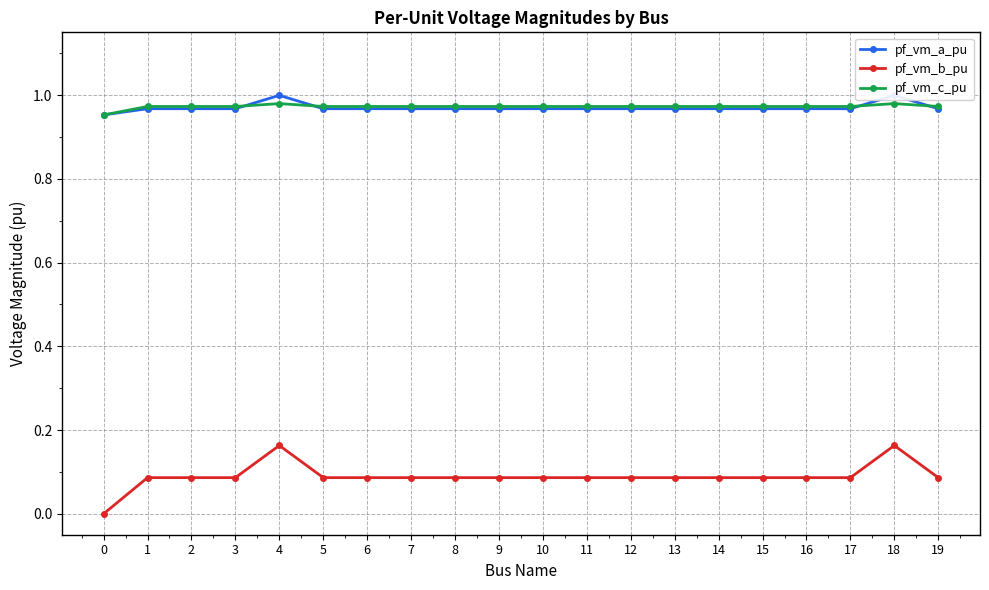

Which series has the widest spread of values?

pf_vm_b_pu